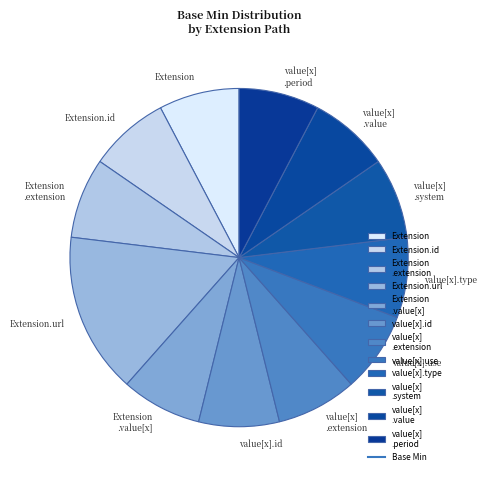

How many segments does this pie chart have?

12